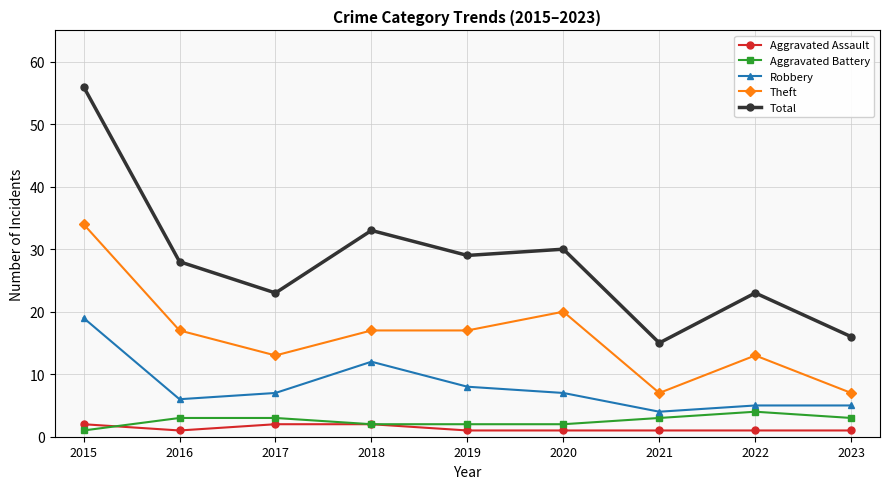

Which series changed the most between 2018 and 2021?

Total